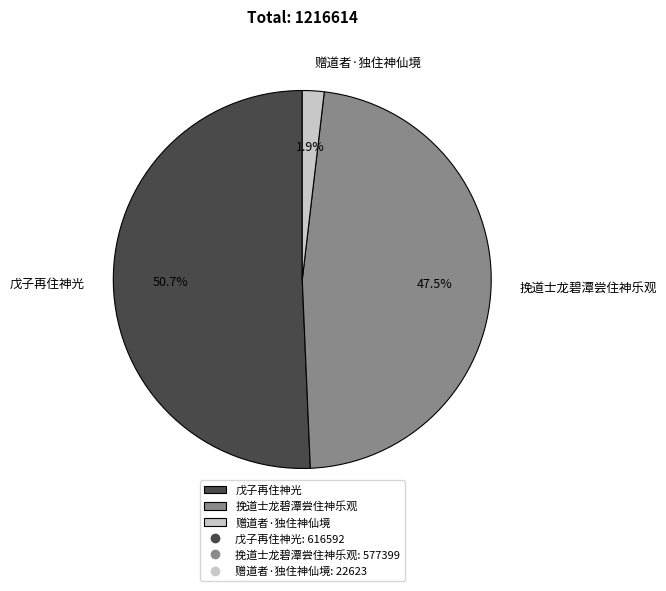

How many segments does this pie chart have?

3